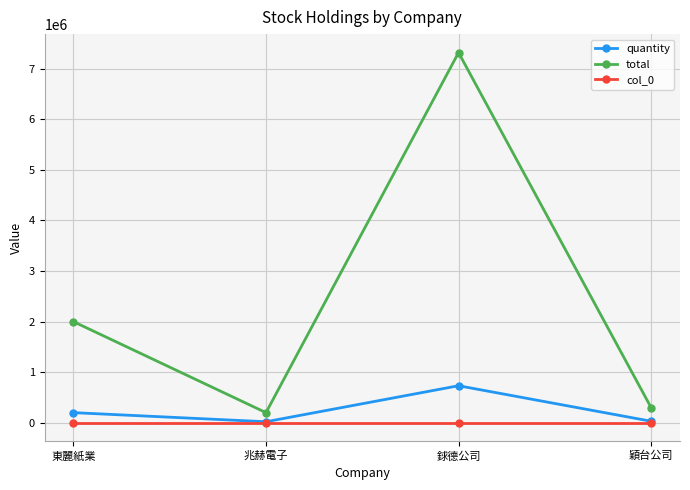

Which series has the largest total across all categories?

total